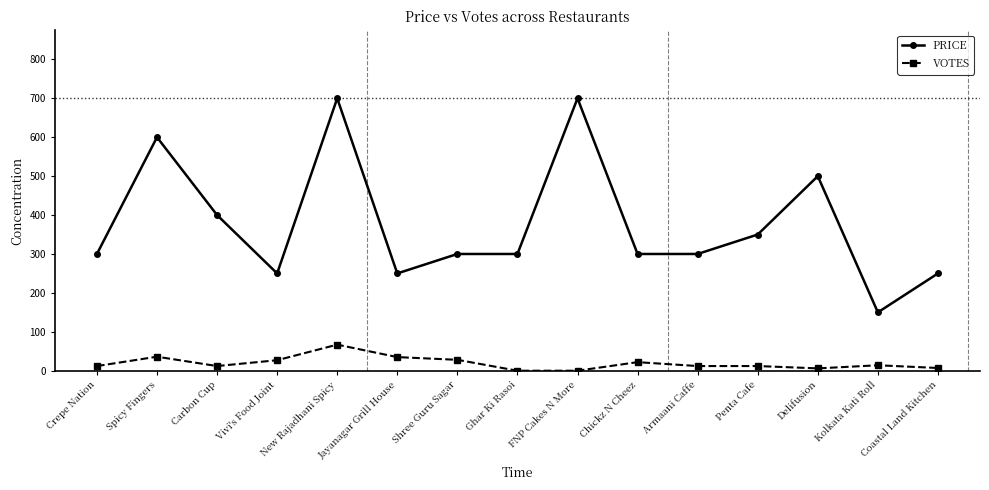

What position from the left is Chickz N Cheez?

10